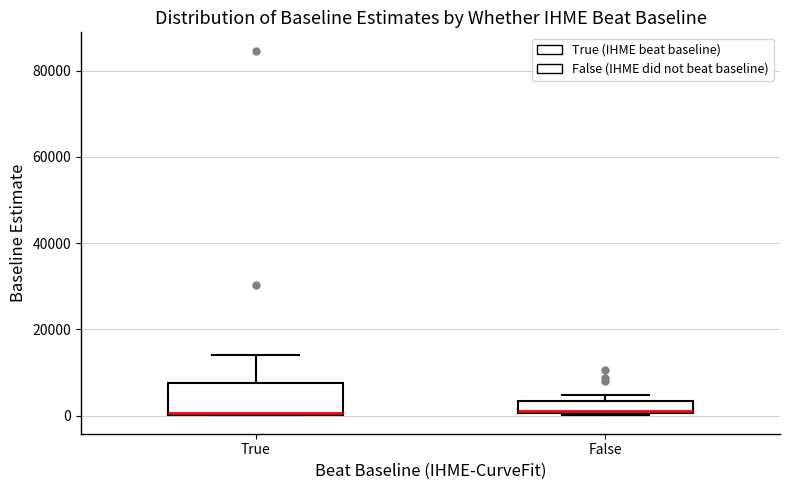

Comparing the boxes themselves (not the whiskers), which one is the tallest?

True